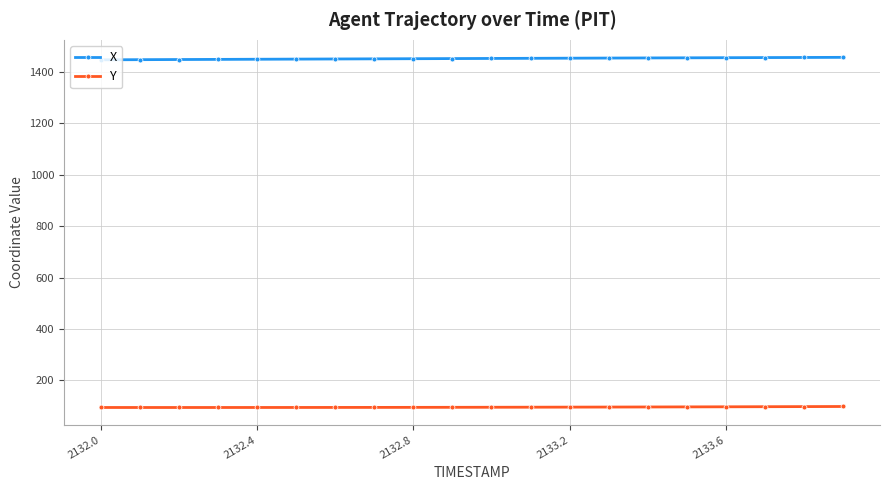

What is the value of the Y point at the 9th from the left?

95.1